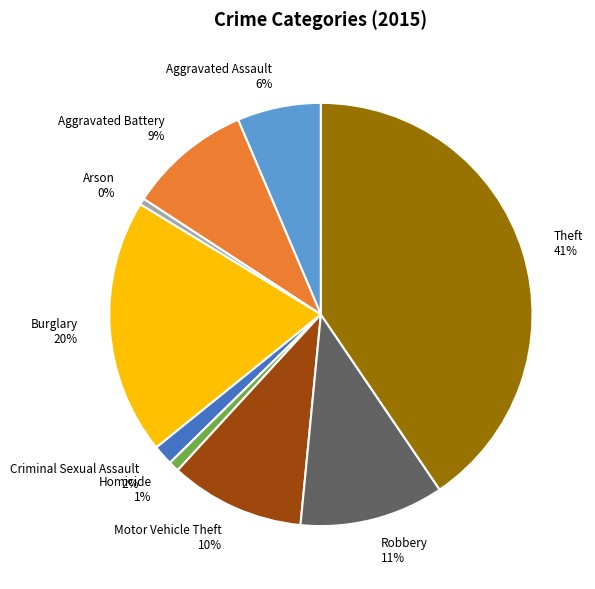

True or false: Theft accounts for 34% of the total.

False